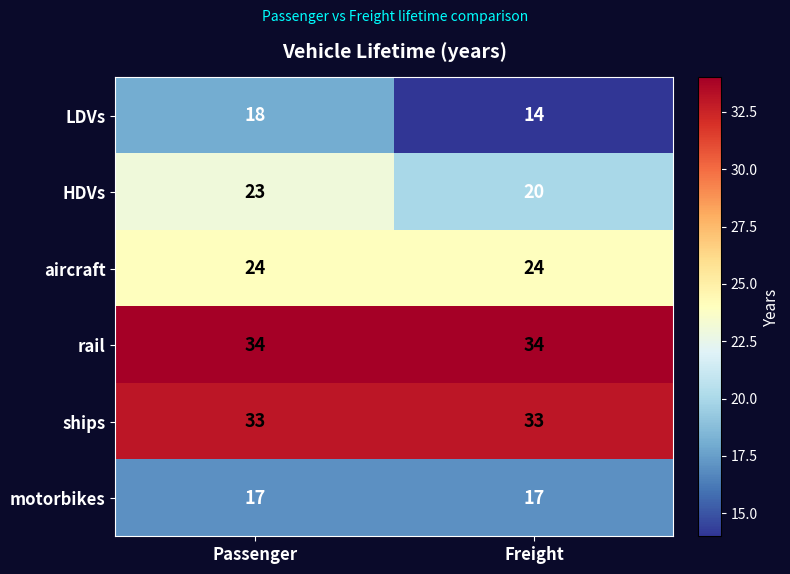

What is the greatest value displayed?

34